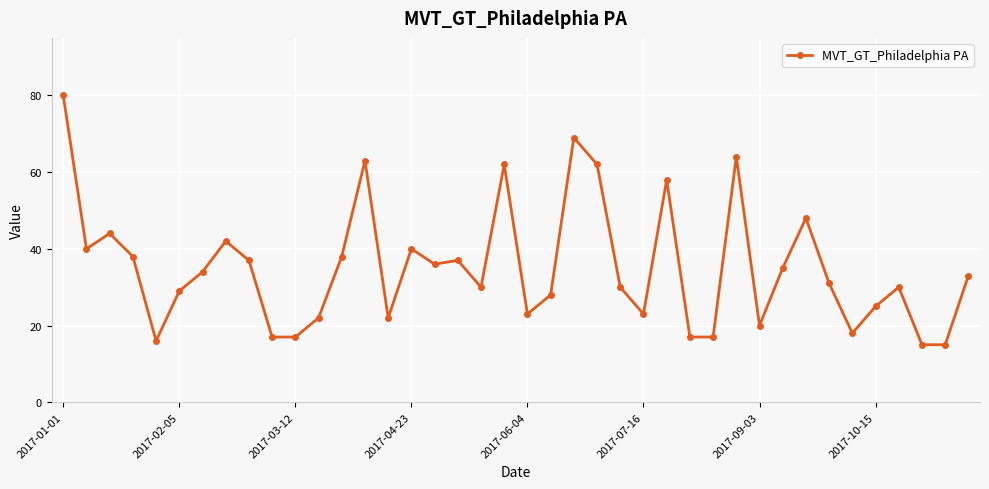

True or false: there are more than 1 points higher than both neighbors.

True